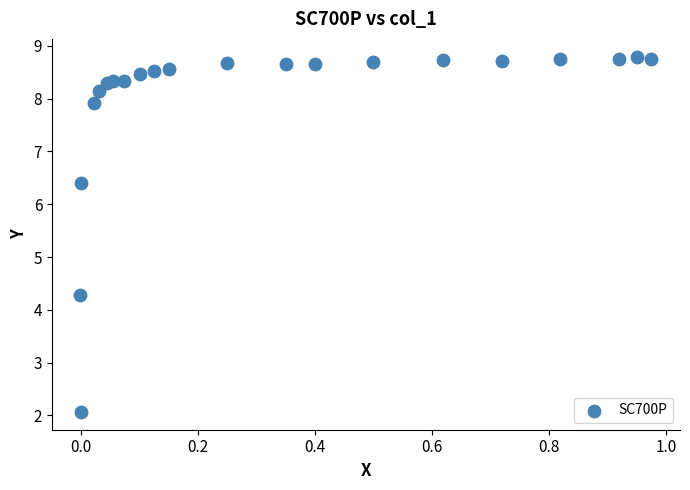

What Y value in the scatter plot is closest to 5?

4.3